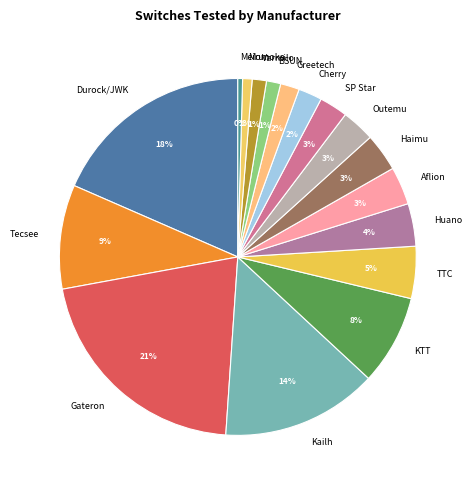

What is the ratio of the value at TTC to the value at Huano?

1.2